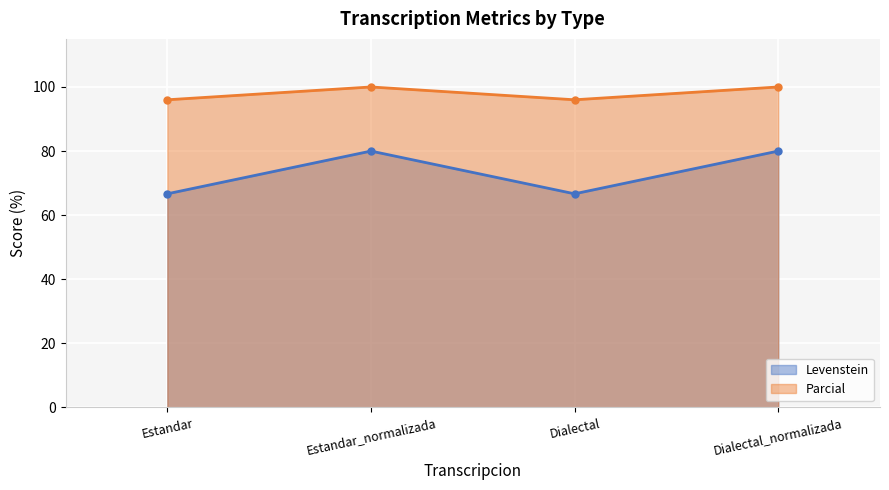

How many lines are shown in the chart?

2